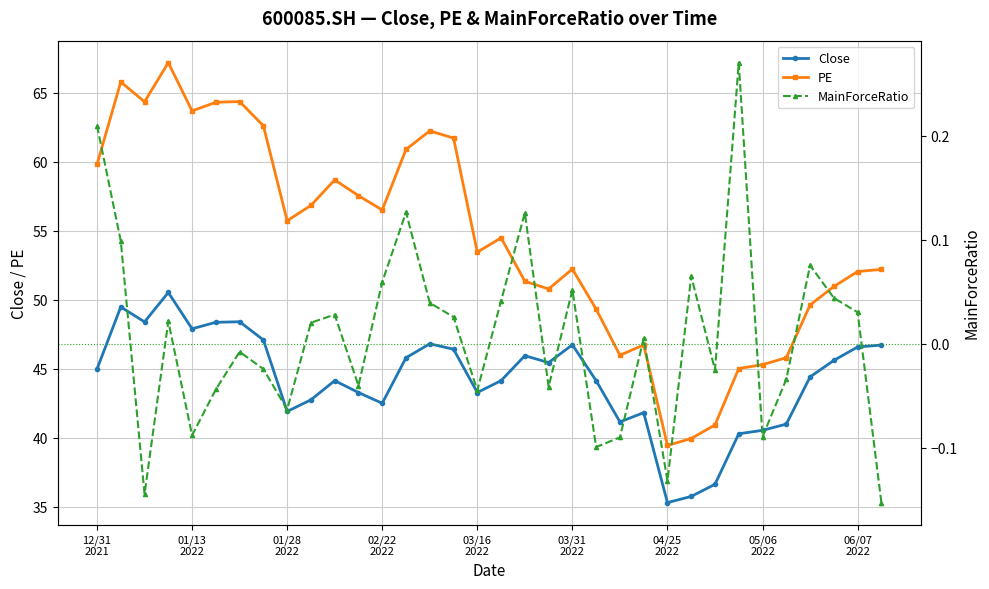

At which label does Close reach its minimum?

04/25
2022